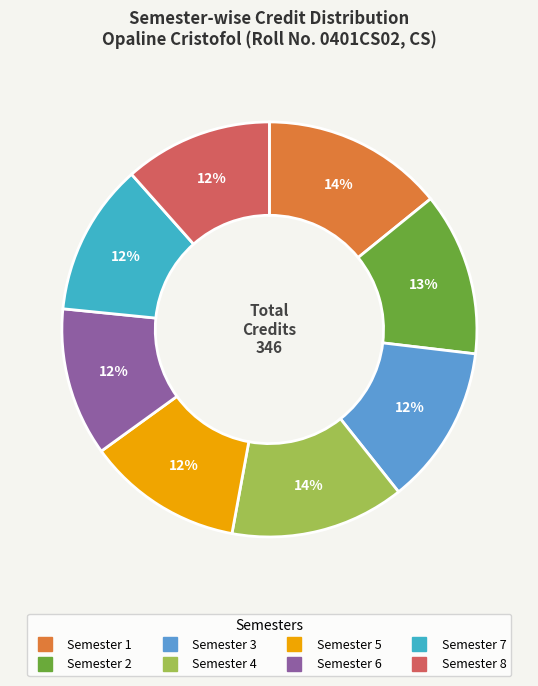

Approximately how many times larger is the value at Semester 2 compared to Semester 7?

1.1